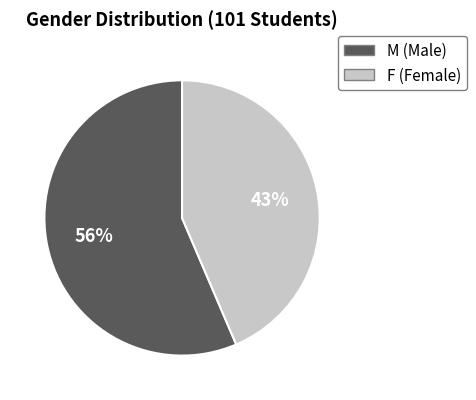

Which category accounts for the majority?

M